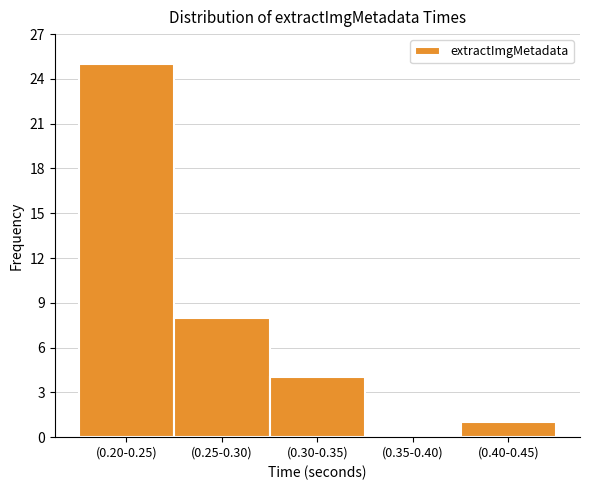

Reading left to right, list all the values displayed in this chart.

(0.20-0.25)=25	(0.25-0.30)=8	(0.30-0.35)=4	(0.35-0.40)=0	(0.40-0.45)=1